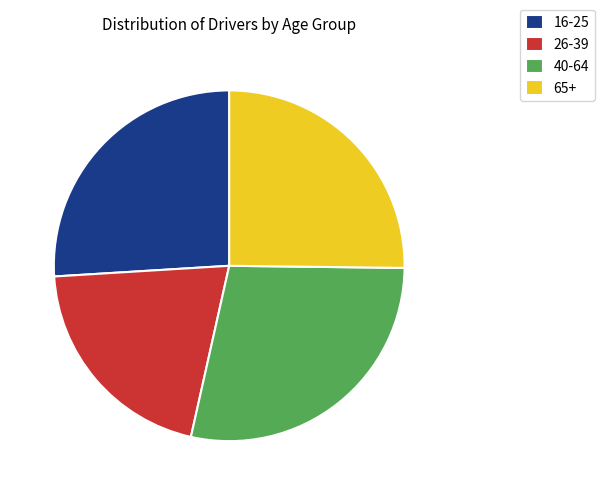

Rank the categories by value from lowest to highest.

26-39, 65+, 16-25, 40-64